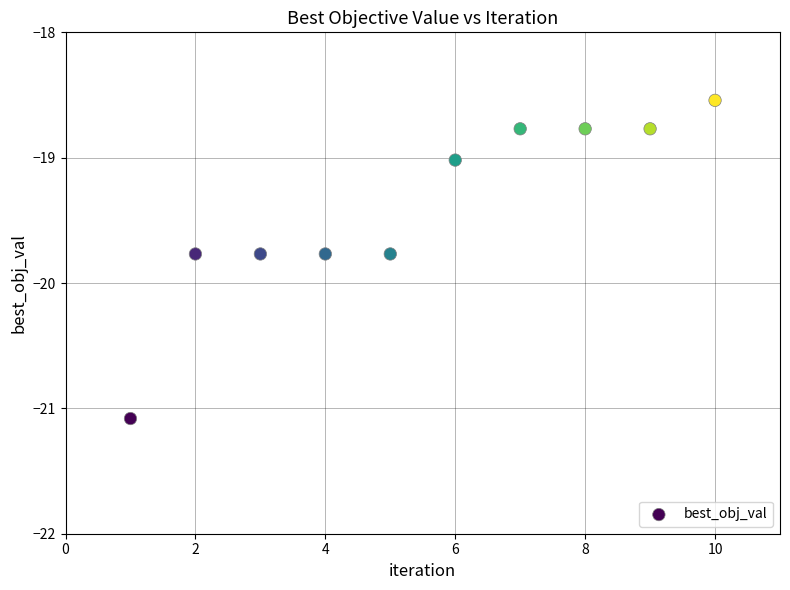

What is the range of X values (max minus min)?

9.0